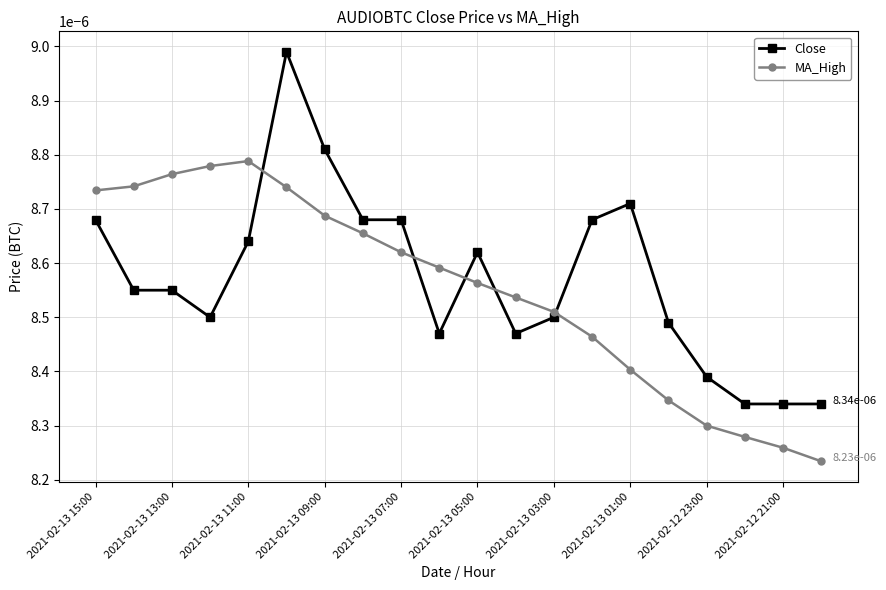

List the series in order of their peak value, lowest first.

MA_High, Close